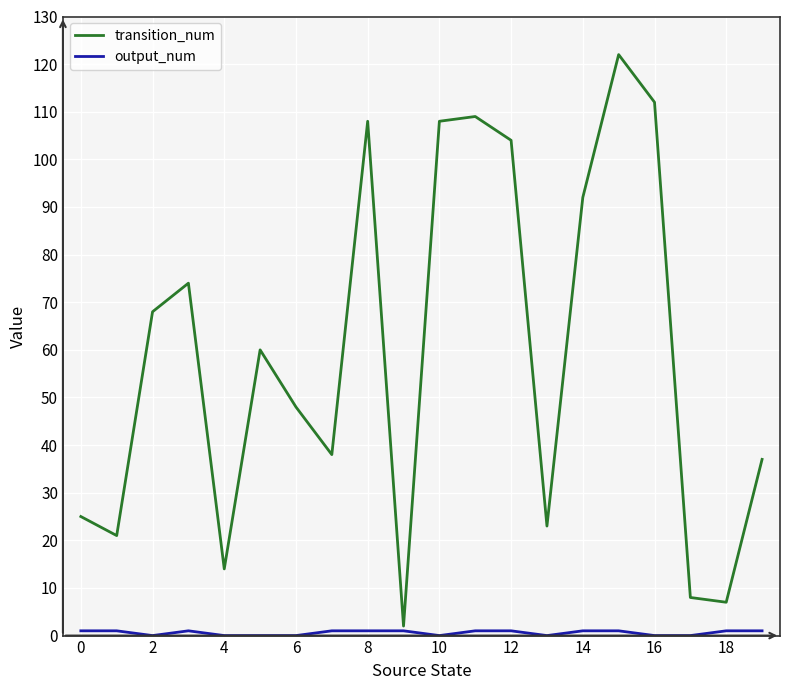

Which series has the widest spread of values?

transition_num